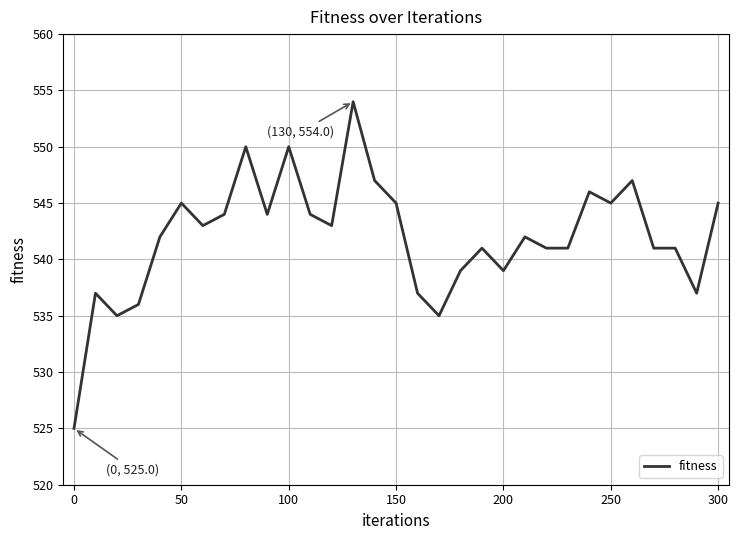

What is the sum of all values?

16801